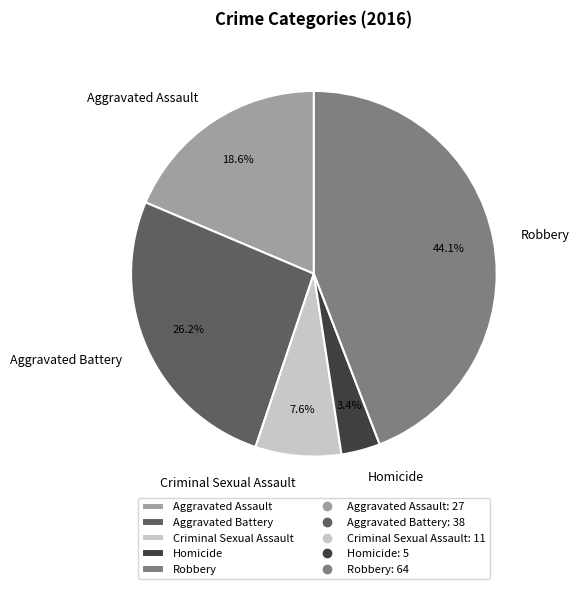

Which slice is the largest?

Robbery